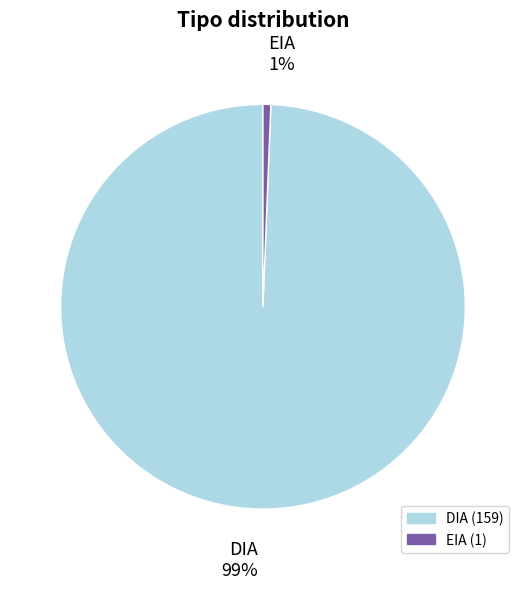

Is there any slice that represents more than half of the pie?

Yes